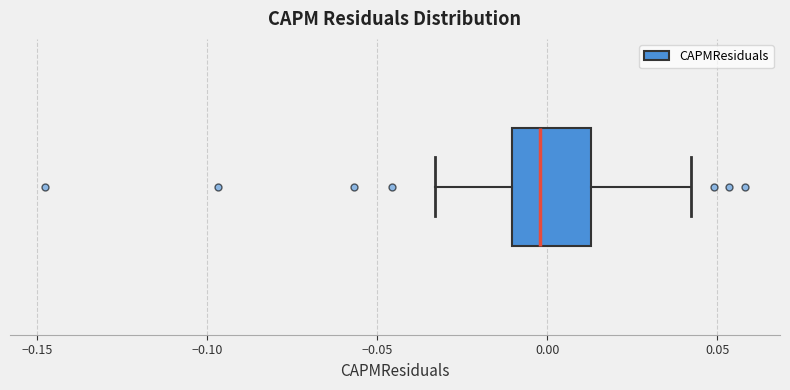

Transcribe this box plot: give where the median line is, the range the box spans, and where the two whiskers end, as read against the x-axis. The values are not printed on the chart, so give them approximately, as read against the axis.

median 0.000, box -0.010 to 0.015, whiskers -0.035 to 0.040